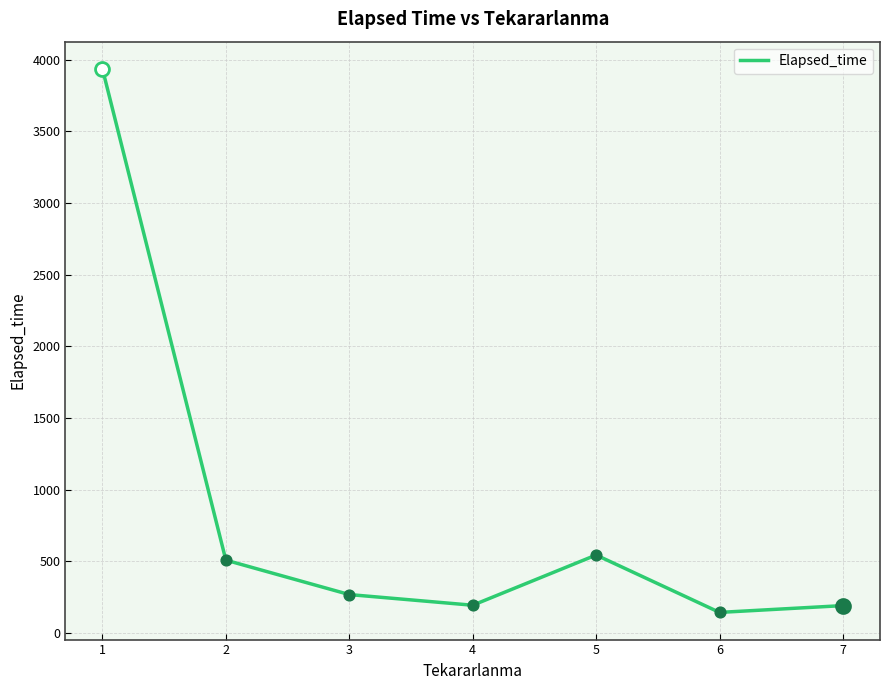

What is the change in value from 3 to 7?

-77.0